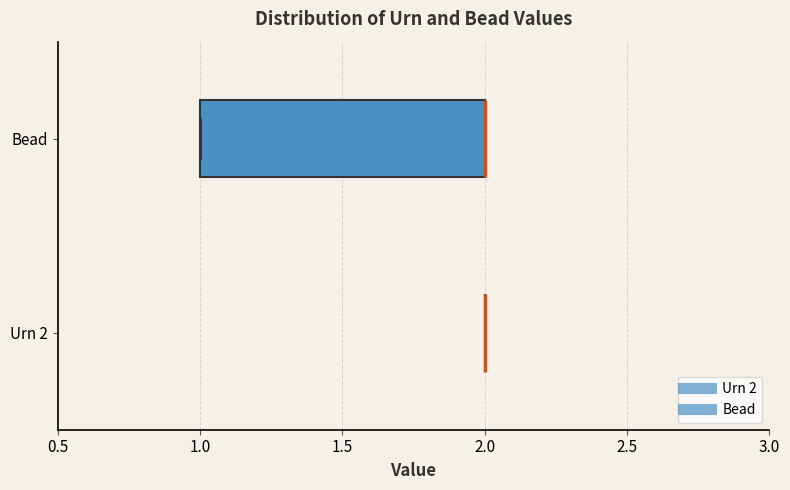

Reading bottom to top, transcribe this box plot: for each box, give where its median line is, the range the box spans, and where its two whiskers end, as read against the x-axis. The values are not printed on the chart, so give them approximately, as read against the axis.

Urn 2: box collapsed to a line at 2, whiskers 2 to 2
Bead: median 2 (drawn on the box's right edge), box 1 to 2, whiskers 1 to 2